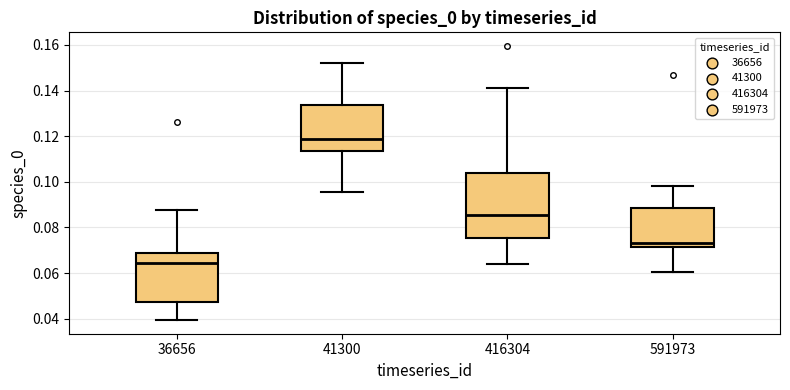

Which box has the lowest median line?

36656